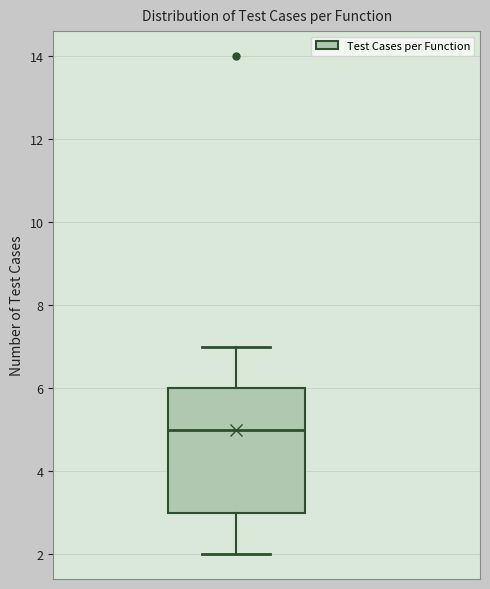

Where is the upper edge of the box on the y-axis? The values are not printed on the chart, so give them approximately, as read against the axis.

6